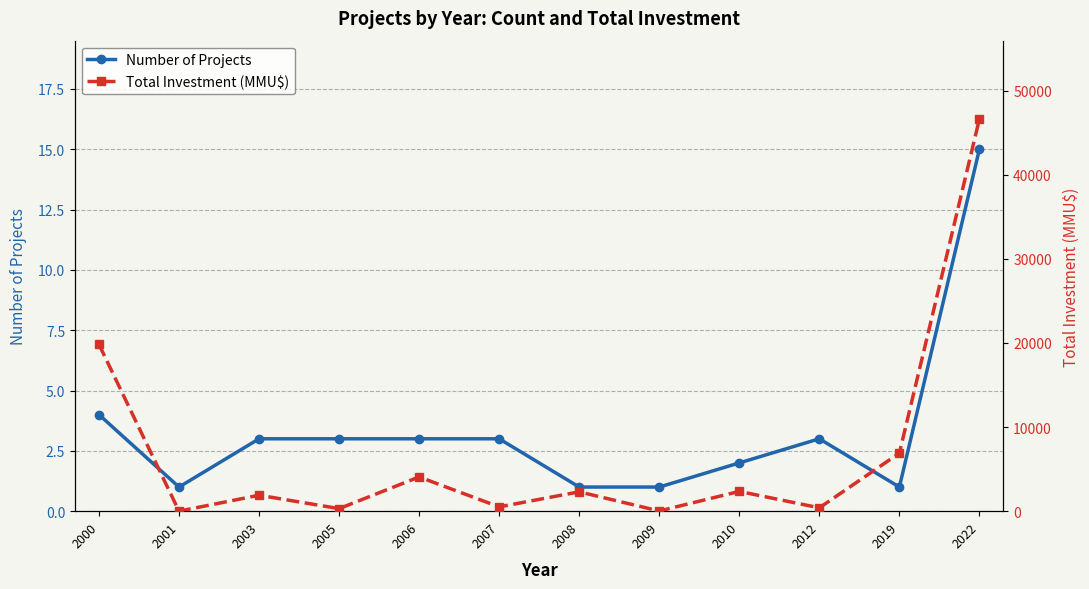

What is the difference between the highest and lowest values at 2000?

19826